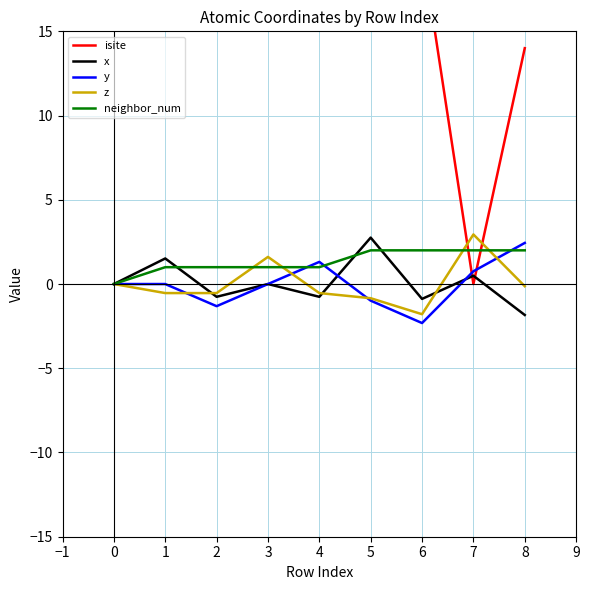

Which category has the highest value in the z series?

7